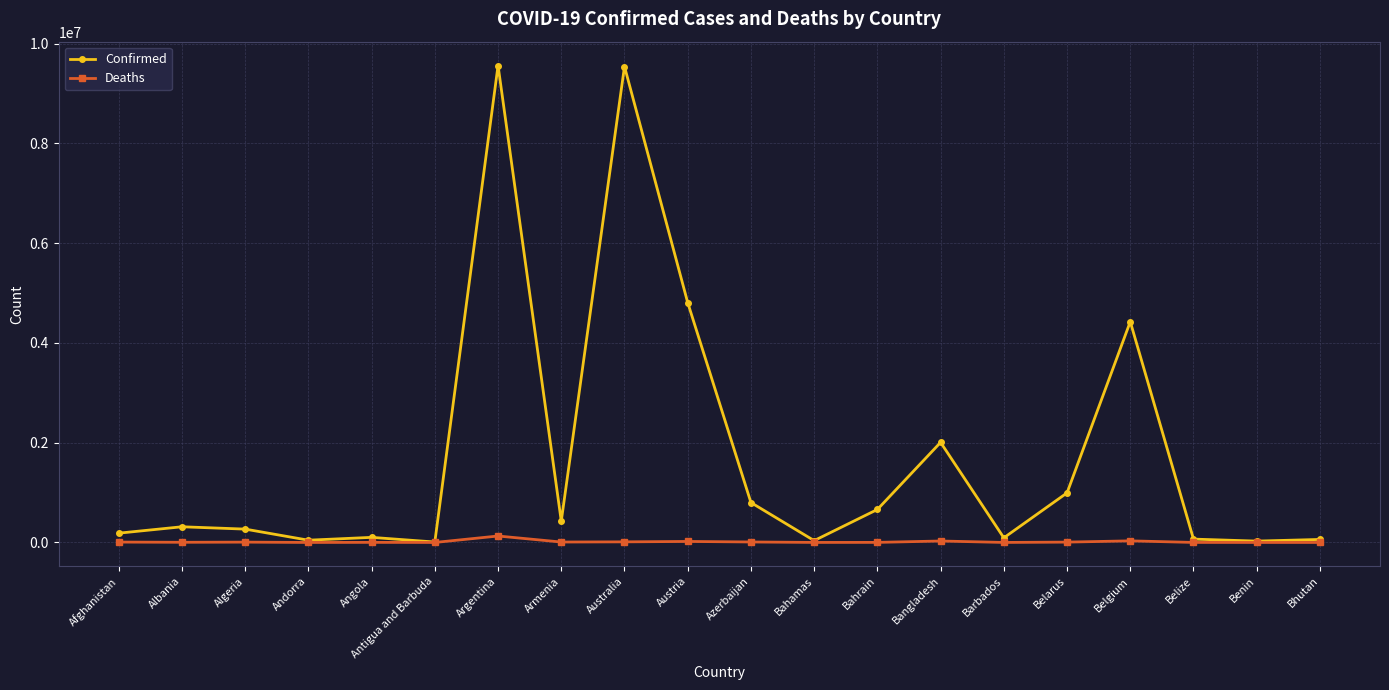

What is the total value across all series at Belgium?

4457464